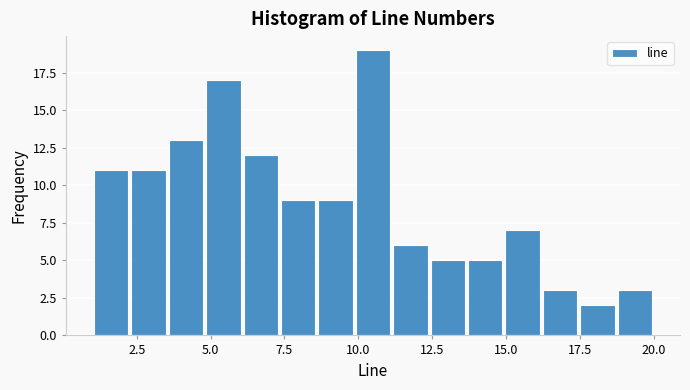

Around what value on the x-axis is the tallest bar? Give the approximate position of its centre, as read against the axis.

10.5